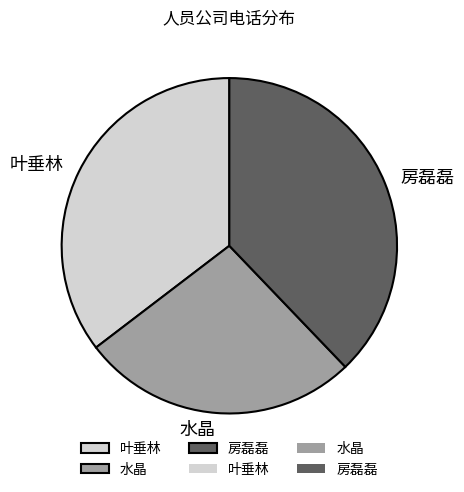

Is there any slice that represents more than half of the pie?

No